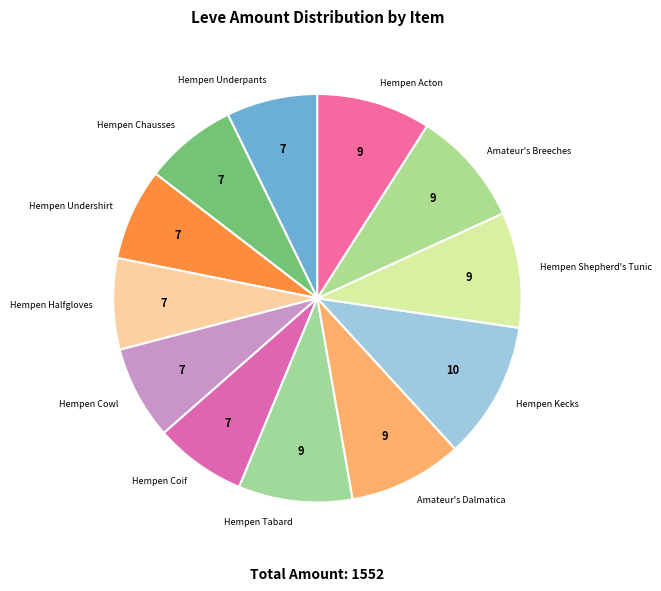

Combined, do Hempen Underpants and Hempen Acton account for over 50%?

No